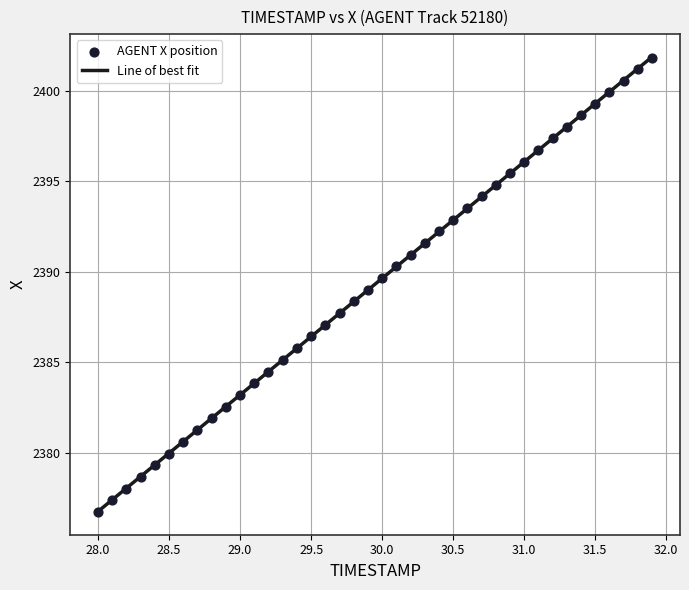

What is the range of Y values (max minus min)?

25.1